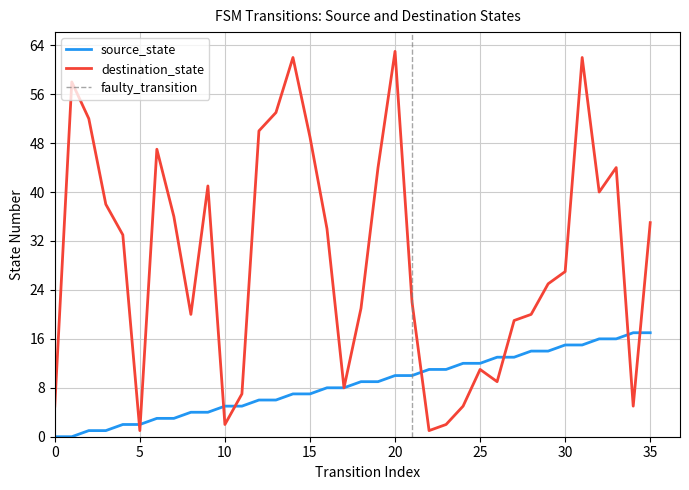

True or false: source_state has more than 2 points higher than both neighbors.

False